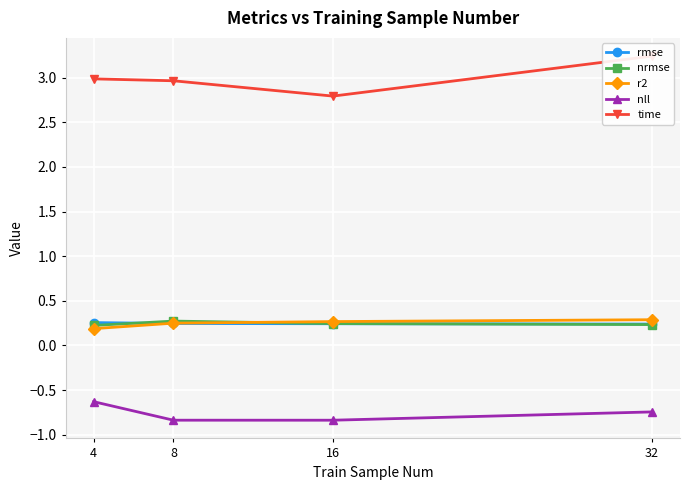

What is the sum of all nrmse values?

1.0